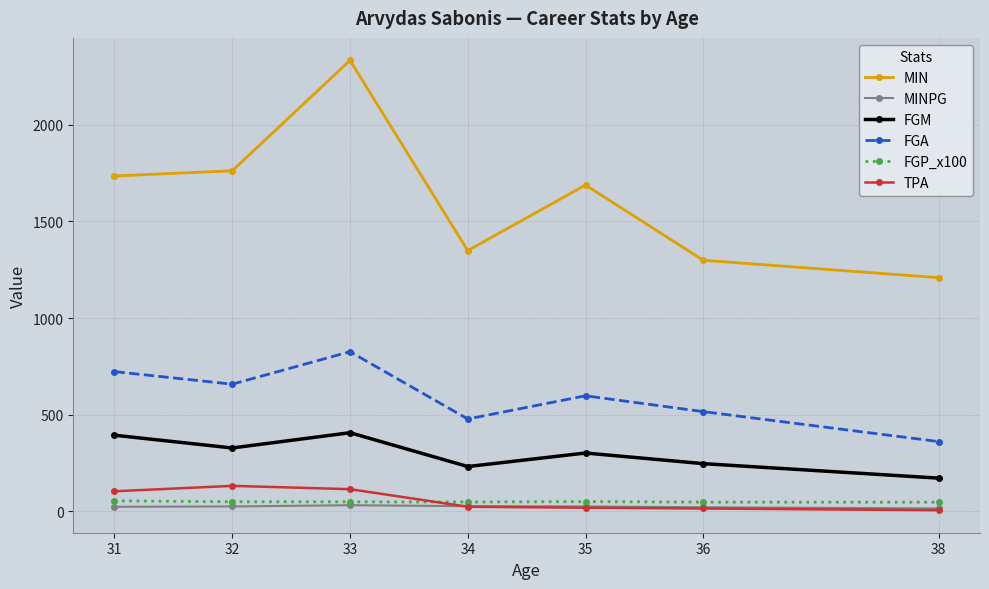

How many interior local peaks does the FGA series have?

2